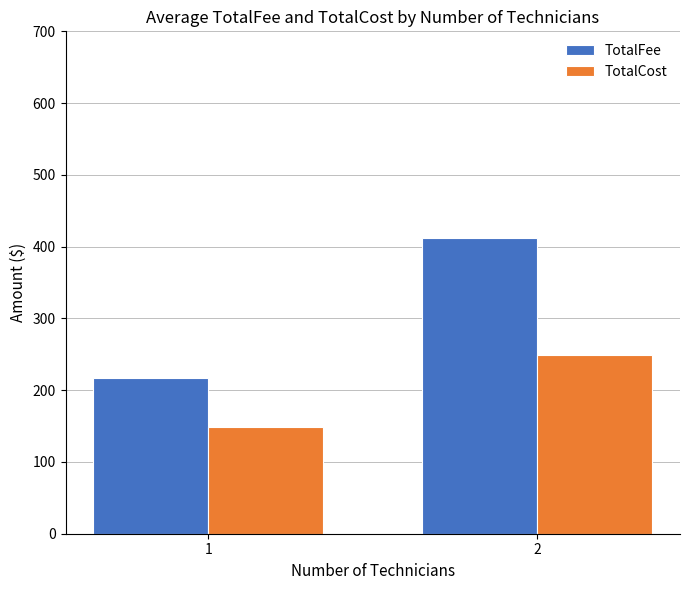

Reading left to right, extract all data points from this chart.

TotalFee: 216.9	411.9
TotalCost: 148.2	249.6